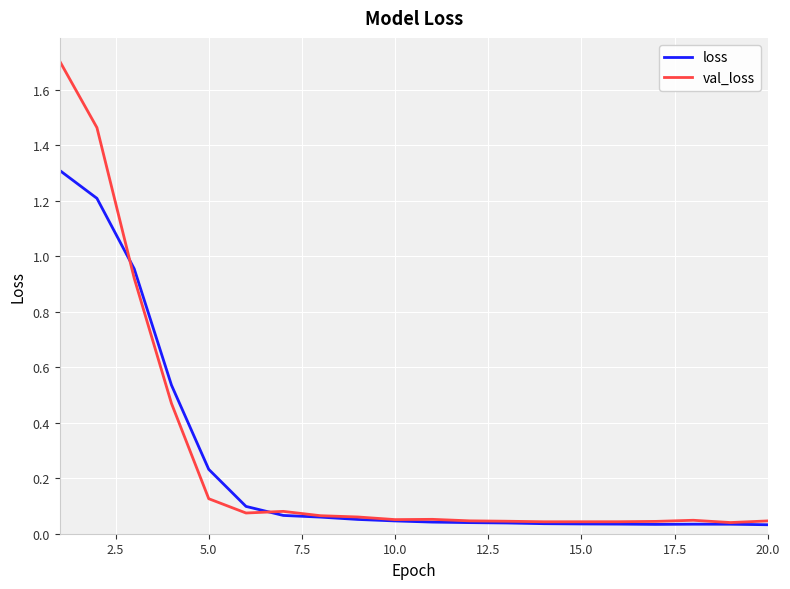

Count the number of categories in the chart.

20